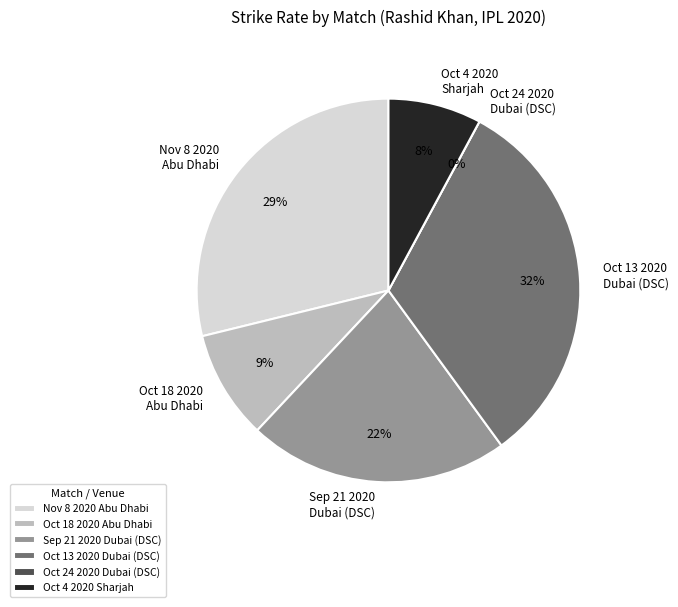

Is there a majority slice in this chart?

No